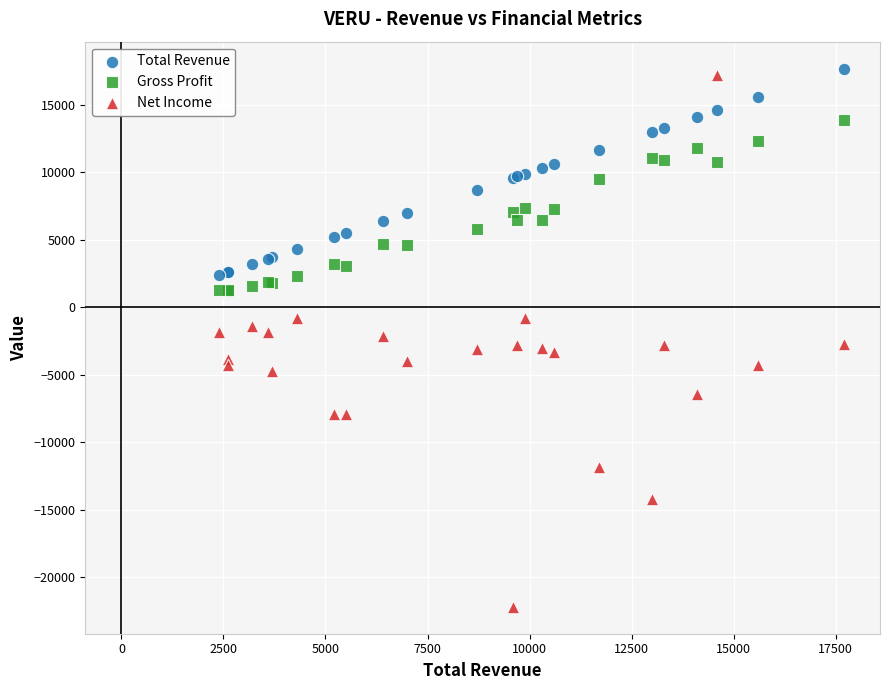

Which series has the largest Y range (max minus min)?

Net Income